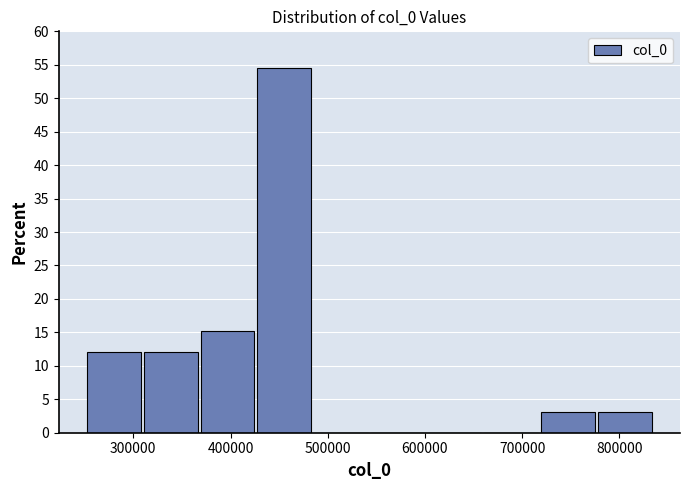

Over which range of the x-axis is the bar tallest?

430000 to 490000